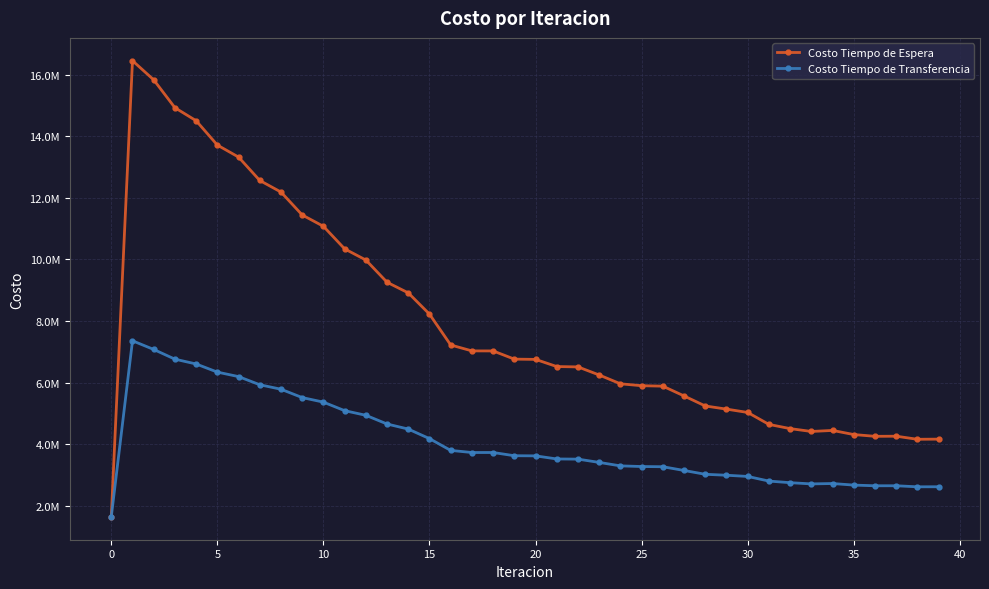

What are all the series names shown in the legend?

Costo Tiempo de Espera, Costo Tiempo de Transferencia